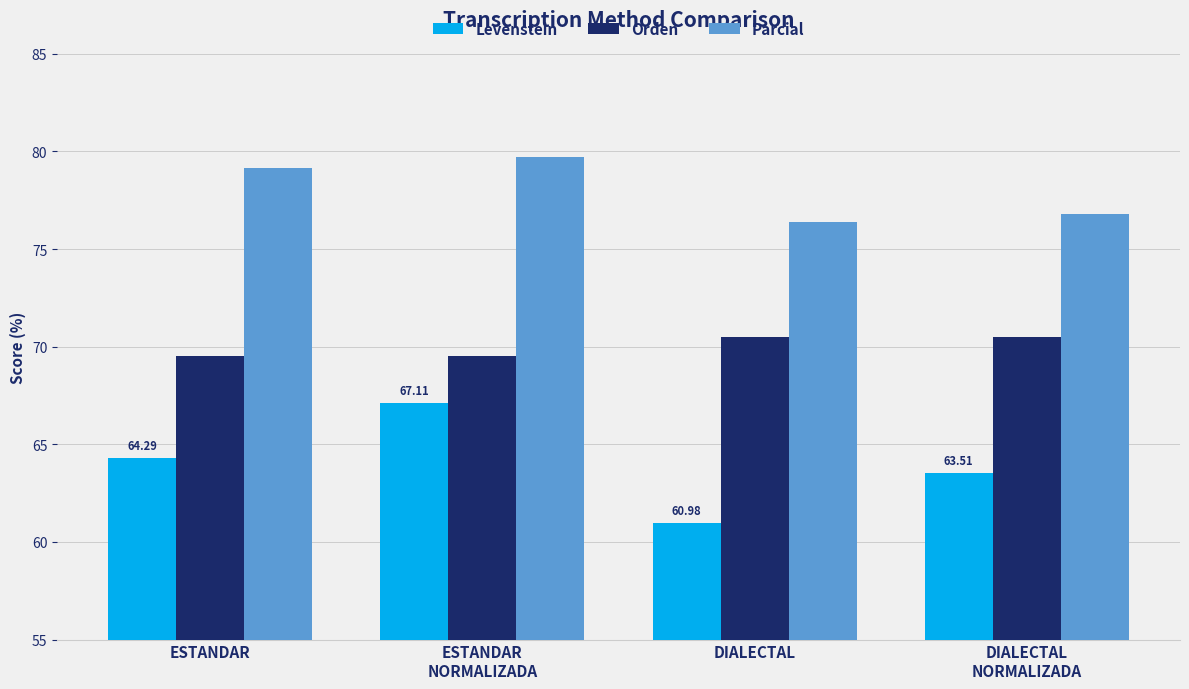

Rank the series by their maximum value, from highest to lowest.

Parcial, Orden, Levenstein